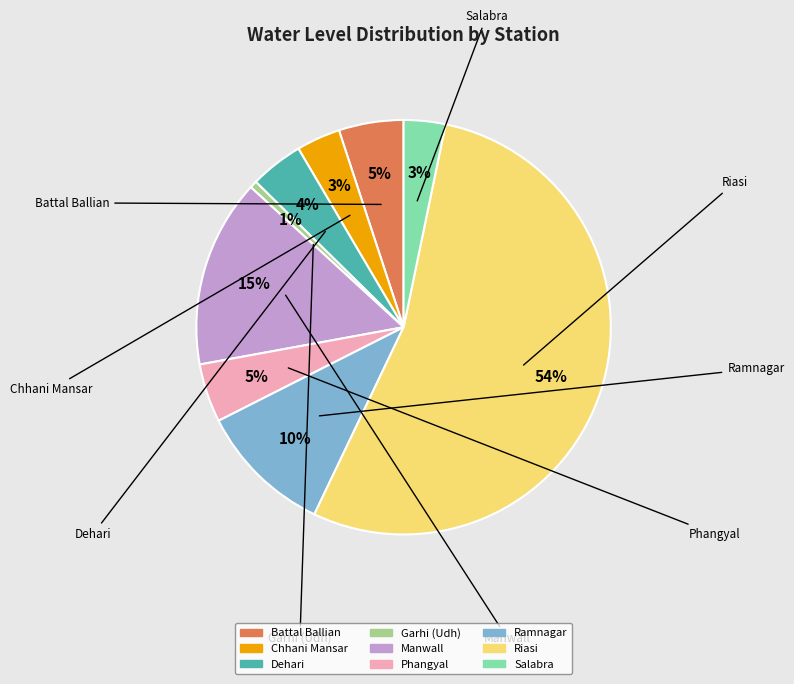

True or false: Ramnagar accounts for 1% of the total.

False